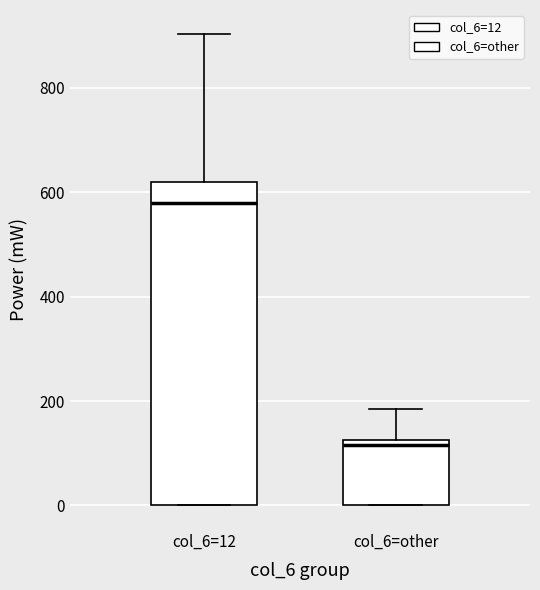

Which box is the tallest, from its lower edge to its upper edge?

col_6=12